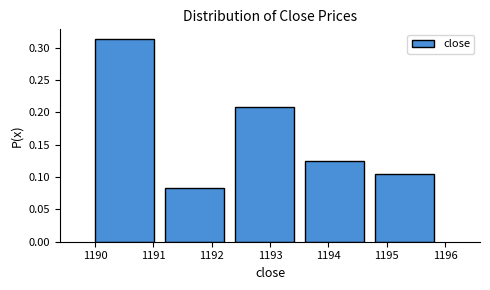

Reading left to right, list every bar in this chart as the range it spans on the x-axis followed by its height. The values are not printed on the chart, so give them approximately, as read against the axis.

1190.0 to 1191.2: 0.315
1191.2 to 1192.4: 0.085
1192.4 to 1193.6: 0.210
1193.6 to 1194.8: 0.125
1194.8 to 1196.0: 0.105